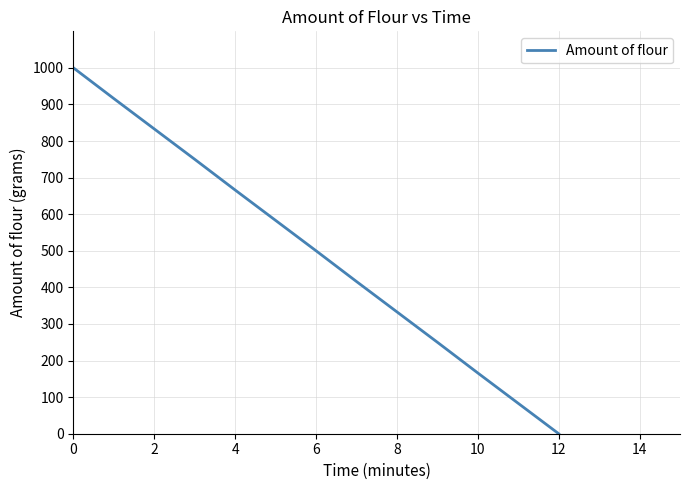

Does the chart display data point markers on the line(s)?

No